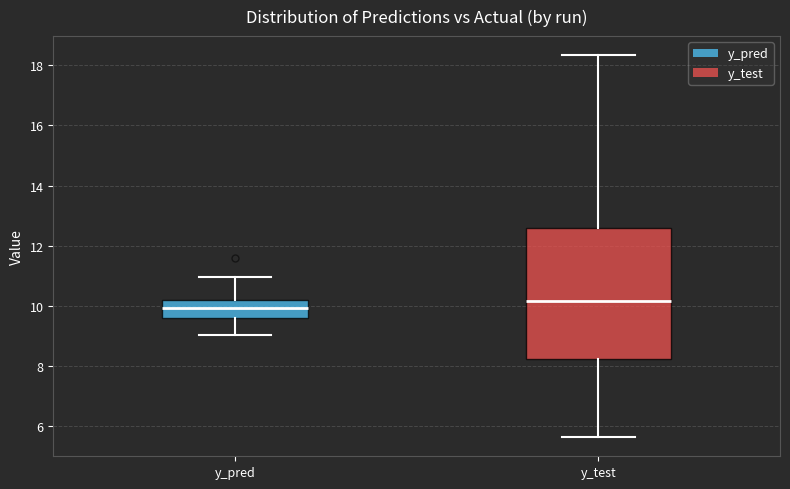

Which box is the tallest, from its lower edge to its upper edge?

y_test